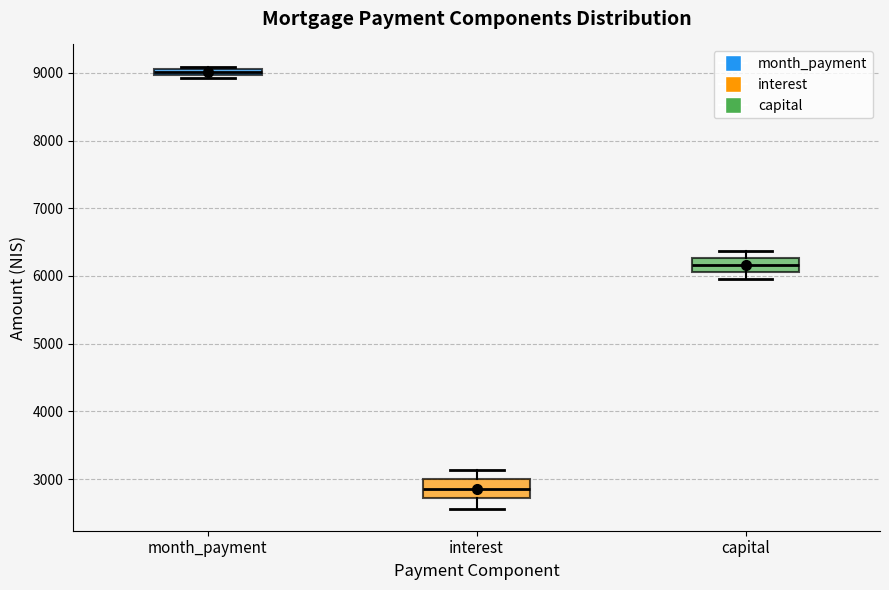

Which box's median line is the highest?

month_payment